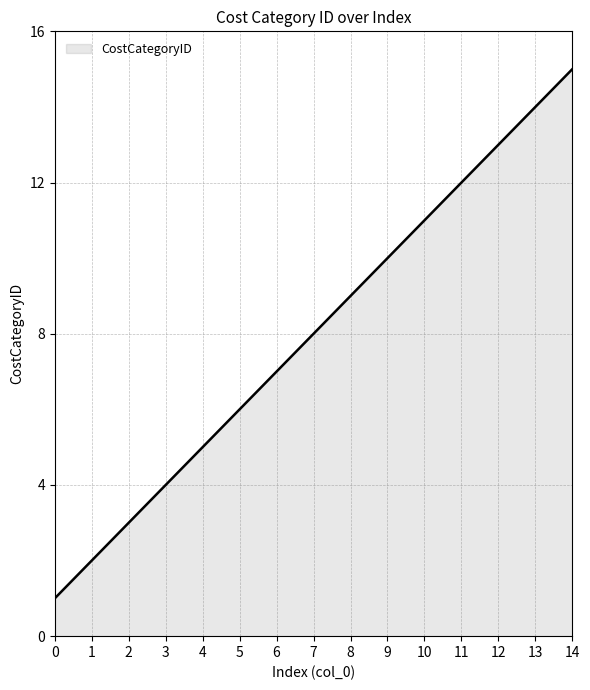

List the labels in order of value, smallest first.

0, 1, 2, 3, 4, 5, 6, 7, 8, 9, 10, 11, 12, 13, 14